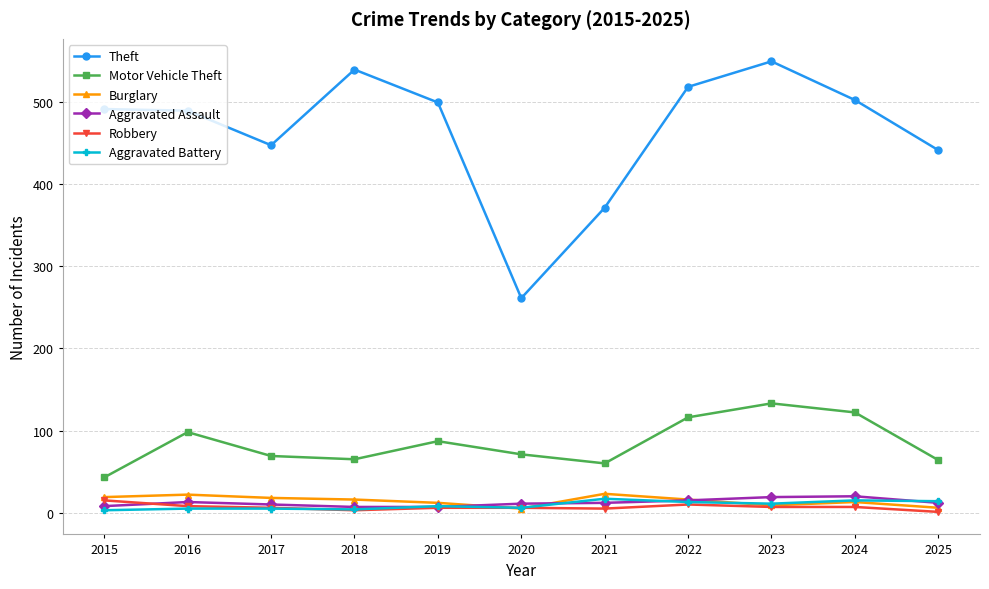

True or false: Burglary has more than 0 points higher than both neighbors.

True